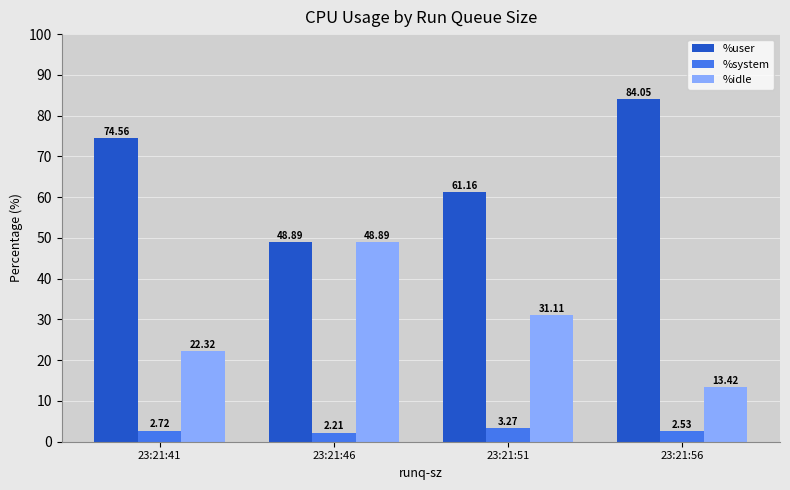

What is the sum of all %idle values?

115.7